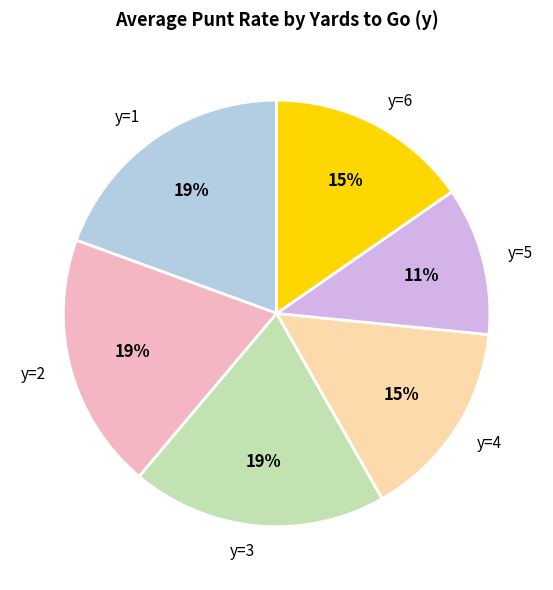

Do y=4 and y=2 together represent more than half of the pie?

No